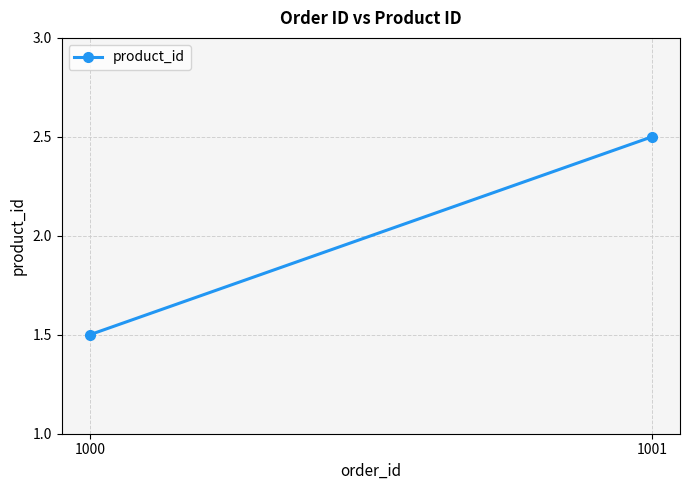

True or false: the data shows 0.6 at 1001.

False